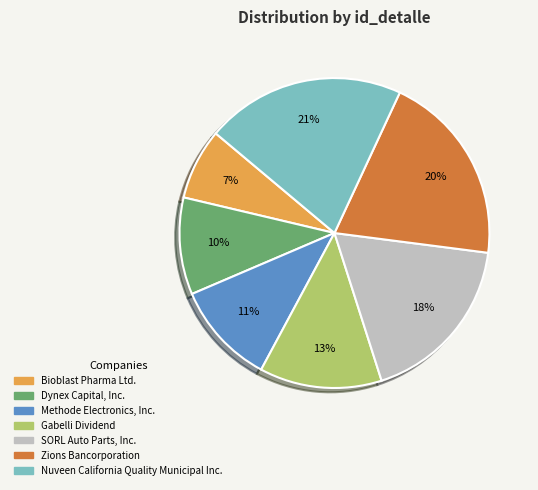

How many slices are in this pie chart?

7